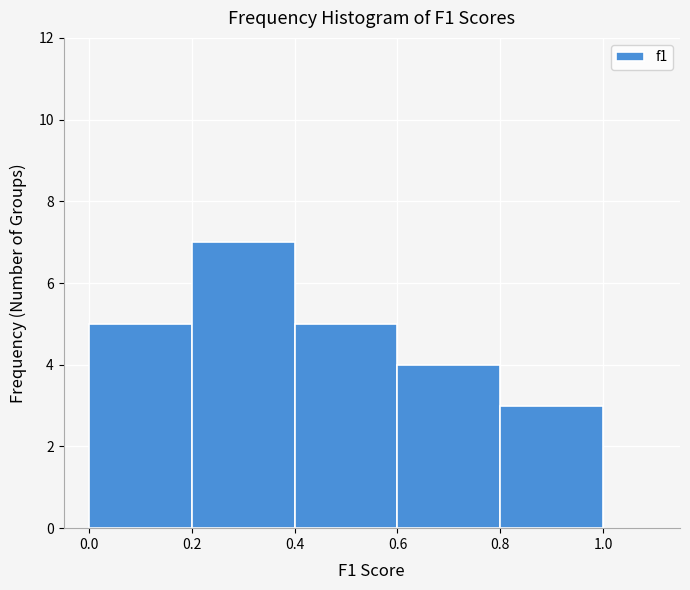

Over which range of the x-axis is the bar tallest?

0.2 to 0.4